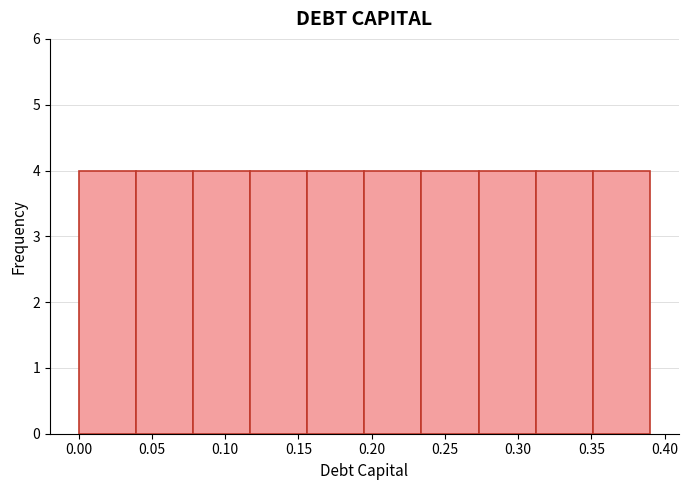

Reading left to right, list every bar in this chart as the range it spans on the x-axis followed by its height. Neither the bar edges nor the heights are printed on the chart, so give them approximately, as read against the axes.

0.000 to 0.039: 4
0.039 to 0.078: 4
0.078 to 0.117: 4
0.117 to 0.156: 4
0.156 to 0.195: 4
0.195 to 0.234: 4
0.234 to 0.273: 4
0.273 to 0.312: 4
0.312 to 0.351: 4
0.351 to 0.390: 4